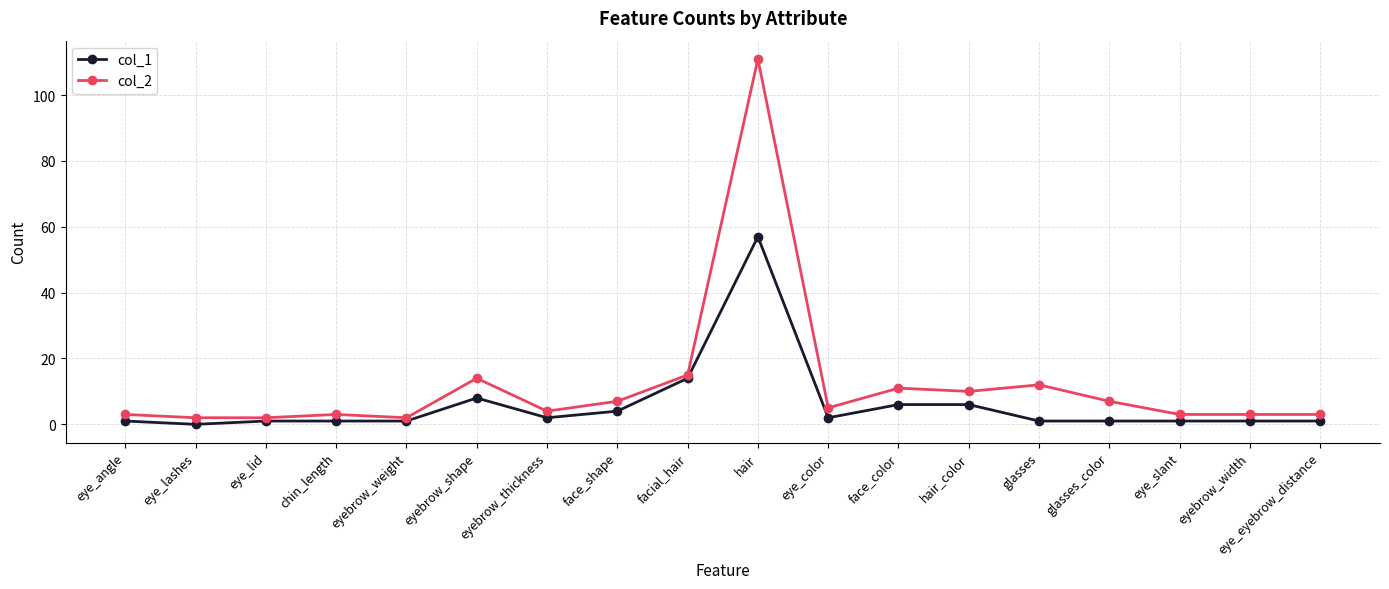

True or false: col_1 has more than 0 interior local peaks.

True